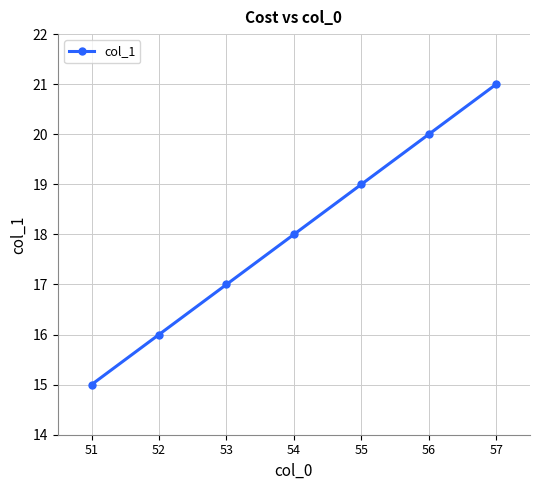

Is it true that the value at 55 is 9?

False